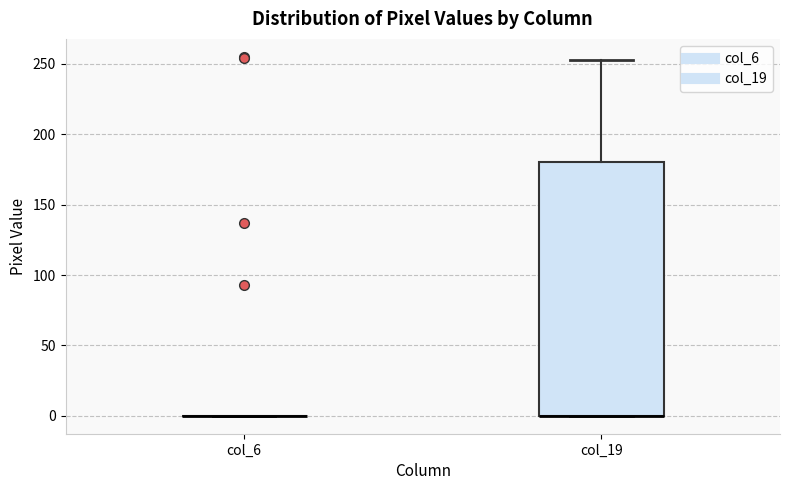

Reading left to right, transcribe this box plot: for each box, give where its median line is, the range the box spans, and where its two whiskers end, as read against the y-axis. The values are not printed on the chart, so give them approximately, as read against the axis.

col_6: box collapsed to a line at 0, whiskers 0 to 0
col_19: median 0 (drawn on the box's lower edge), box 0 to 180, whiskers 0 to 255